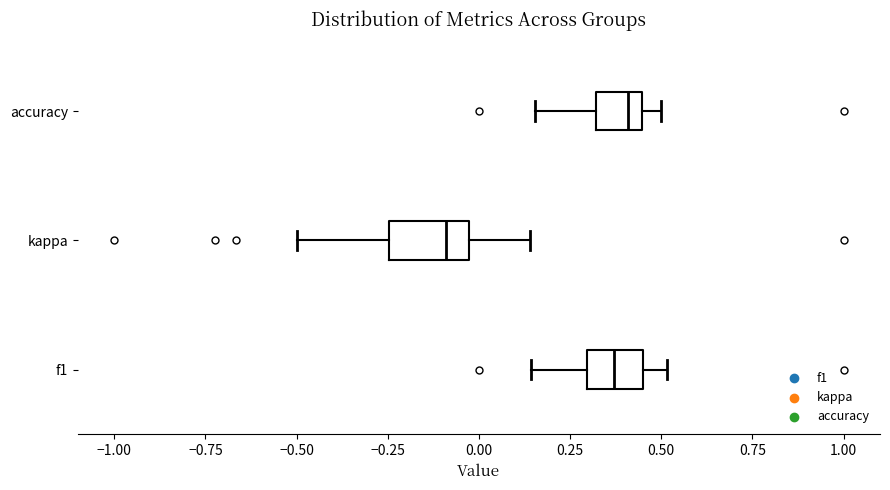

Which box is the widest, from its left edge to its right edge?

kappa